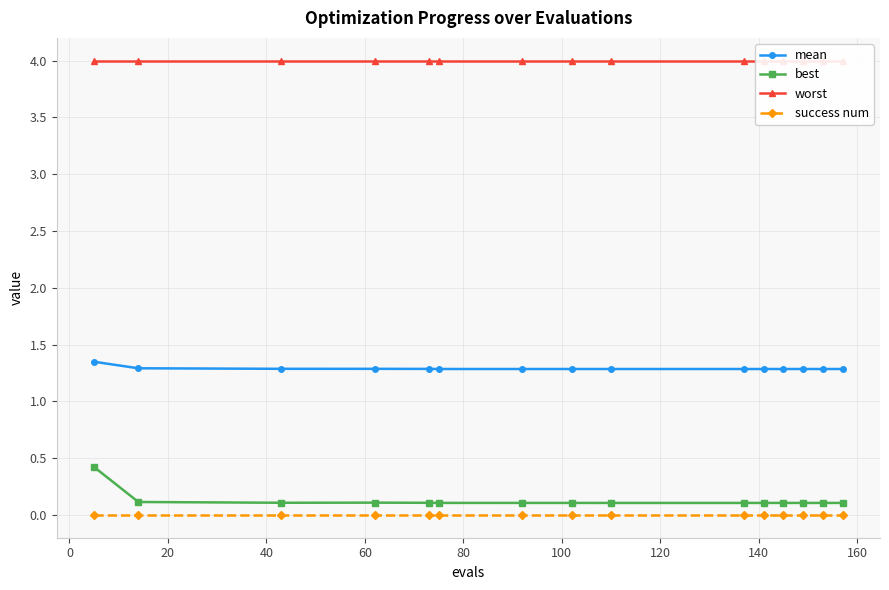

What is the value of the best point at the 8th from the left?

0.1